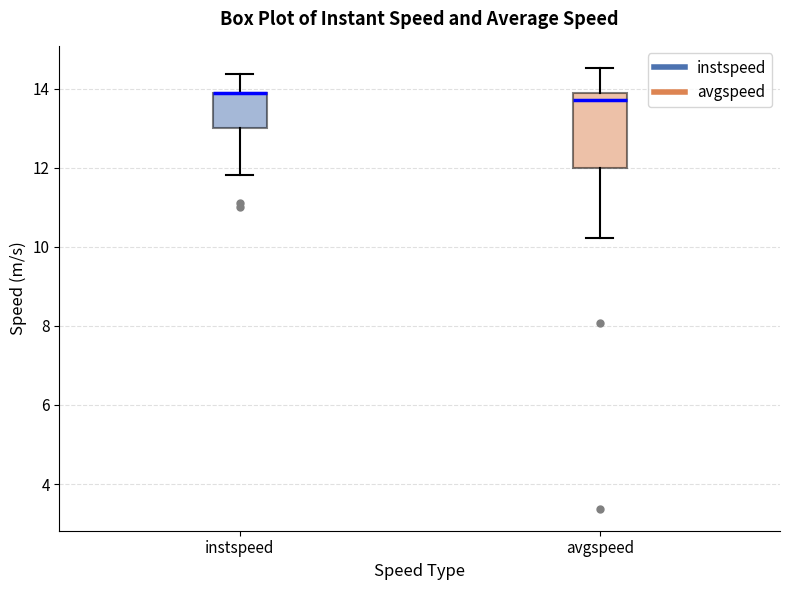

Which box is the tallest, from its lower edge to its upper edge?

avgspeed